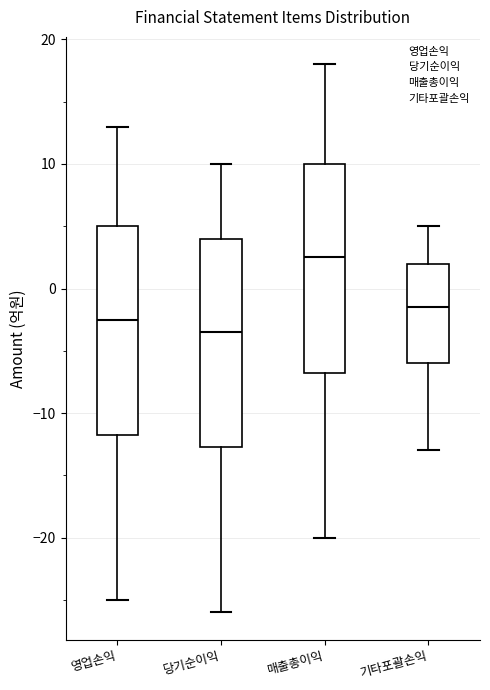

Reading left to right, read every box against the y-axis: the position of its median line, the range the box covers, and the ends of its whiskers. The values are not printed on the chart, so give them approximately, as read against the axis.

영업손익: median -2, box -12 to 5, whiskers -25 to 13
당기순이익: median -3, box -13 to 4, whiskers -26 to 10
매출총이익: median 3, box -7 to 10, whiskers -20 to 18
기타포괄손익: median -1, box -6 to 2, whiskers -13 to 5